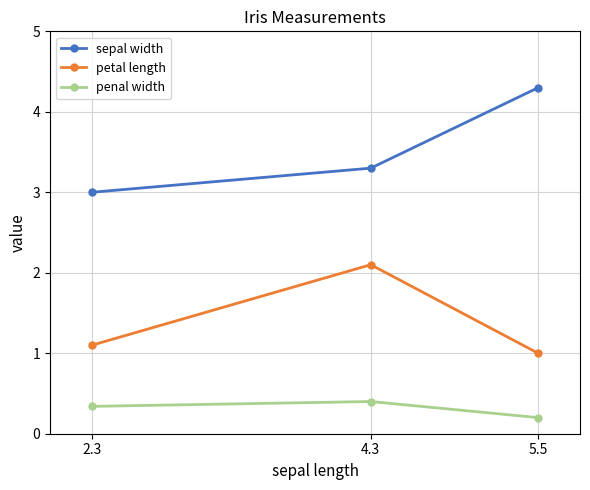

What is the approximate value of penal width at 4.3?

0.4